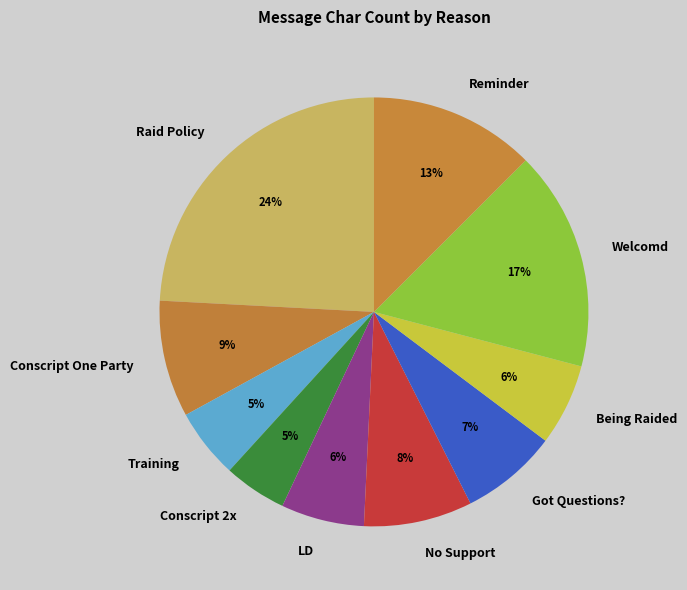

How many segments does this pie chart have?

10